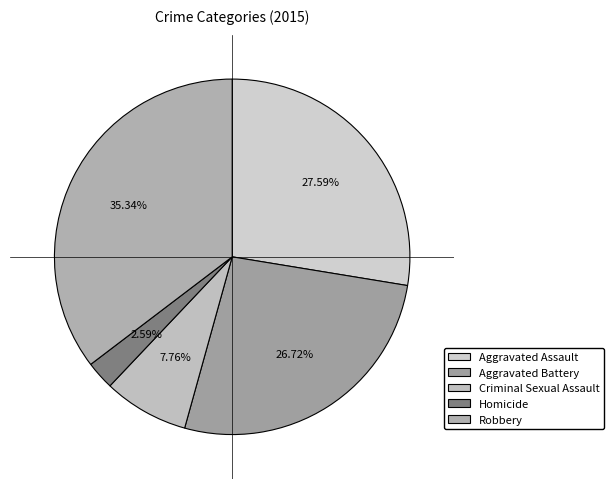

To the nearest percent, what is the difference between the largest and smallest slice percentages?

33%